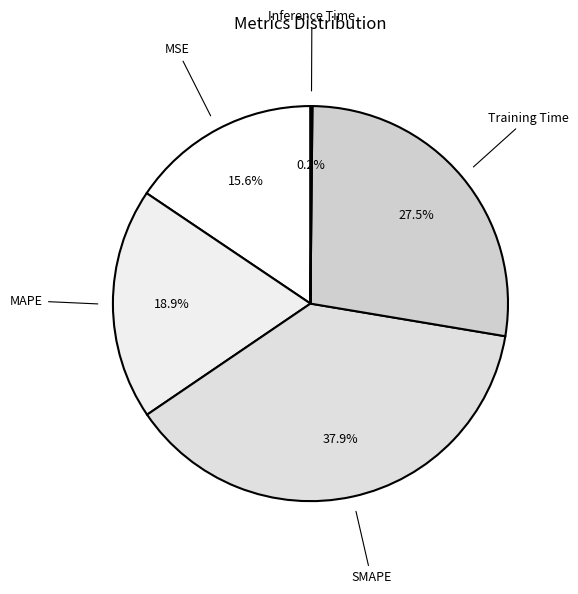

Between Training Time and MAPE, which is larger?

Training Time